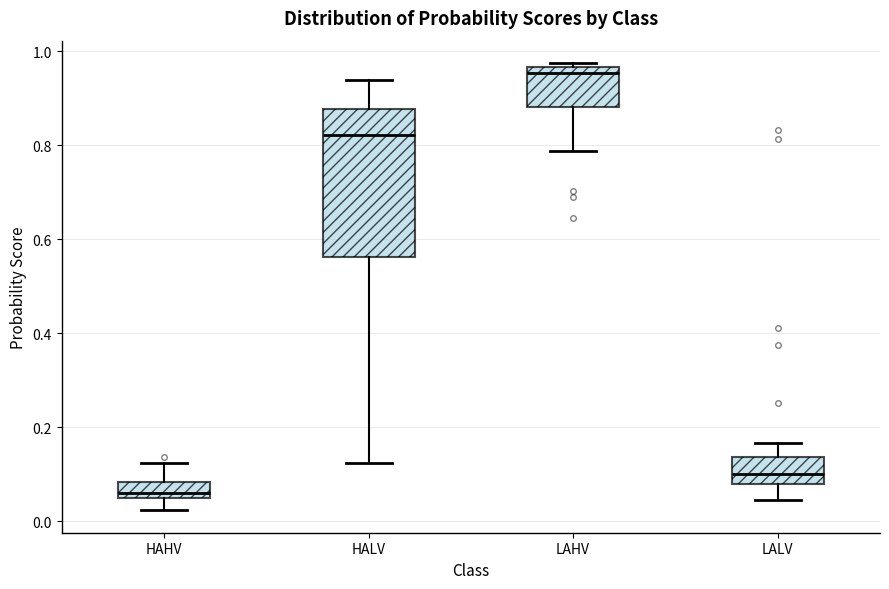

Which box has the highest median line?

LAHV